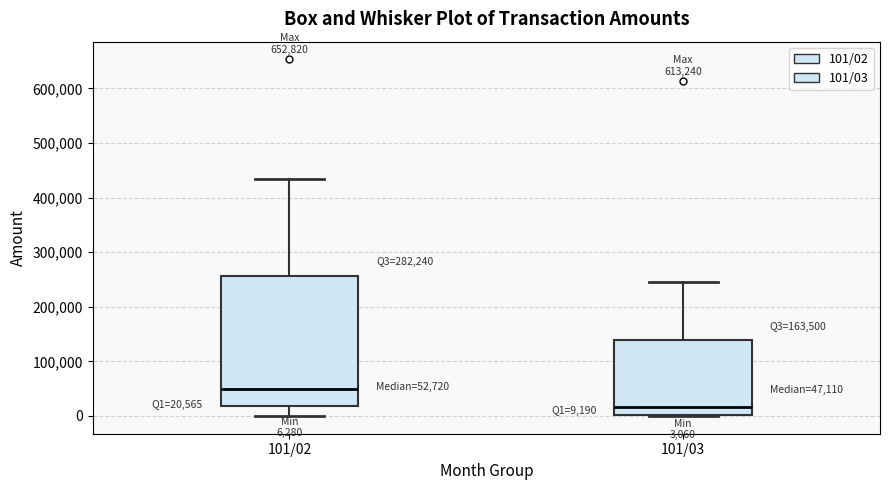

Which box's median line is the lowest?

101/03